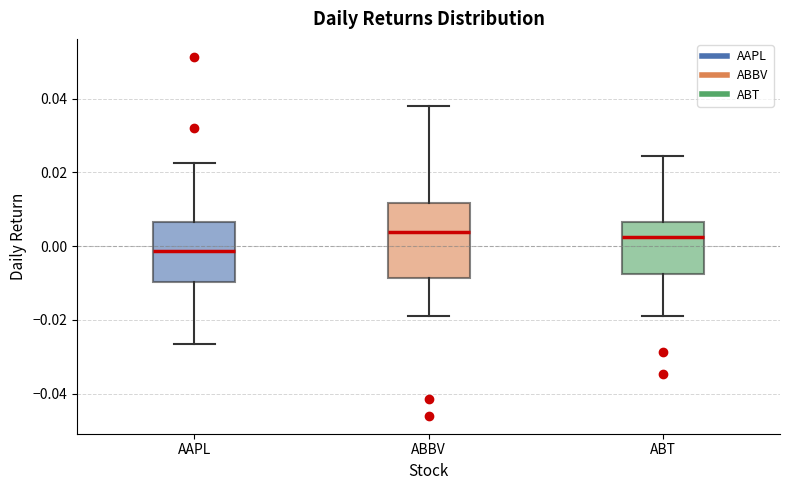

Reading left to right, transcribe this box plot: for each box, give where its median line is, the range the box spans, and where its two whiskers end, as read against the y-axis. The values are not printed on the chart, so give them approximately, as read against the axis.

AAPL: median -0.002, box -0.010 to 0.006, whiskers -0.026 to 0.022
ABBV: median 0.004, box -0.008 to 0.012, whiskers -0.018 to 0.038
ABT: median 0.002, box -0.008 to 0.006, whiskers -0.018 to 0.024